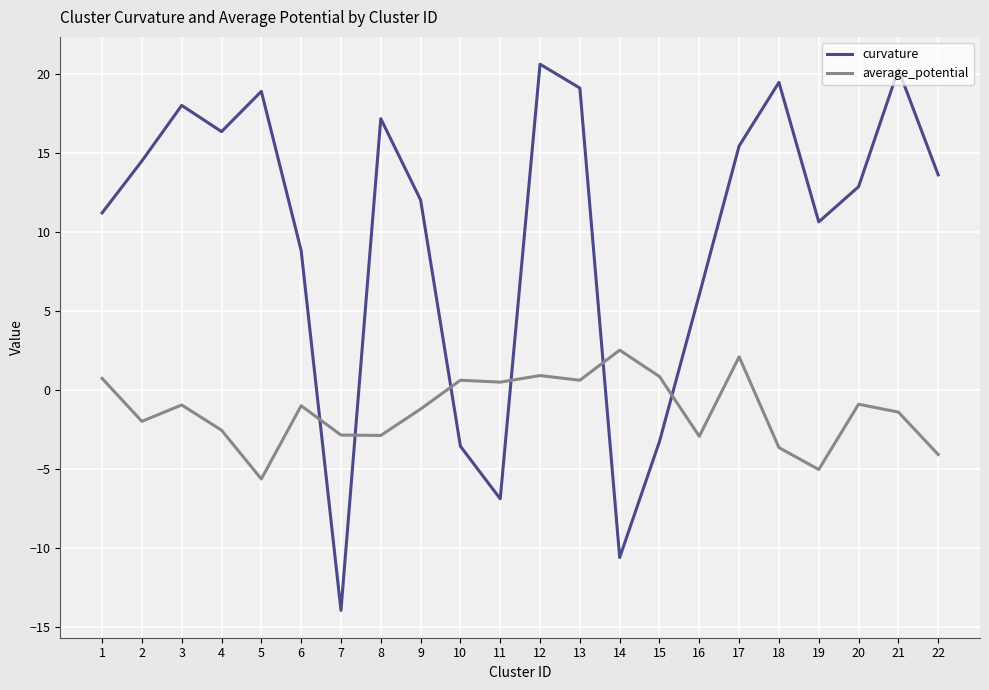

Between which two adjacent categories do average_potential and curvature first intersect?

6 and 7